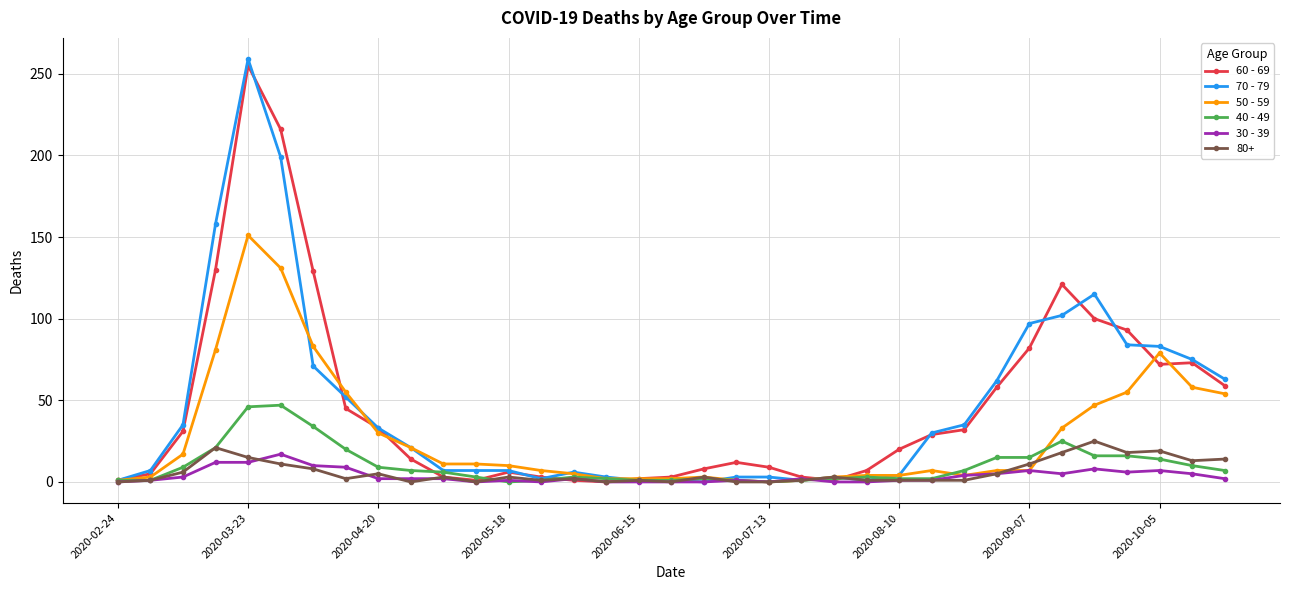

After their last crossing, which series has the higher values: 40 - 49 or 30 - 39?

40 - 49